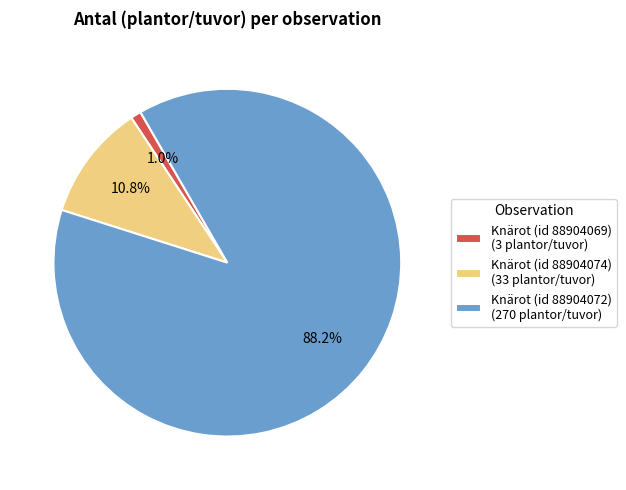

Which category has the biggest portion of the pie?

Knärot (id 88904072)